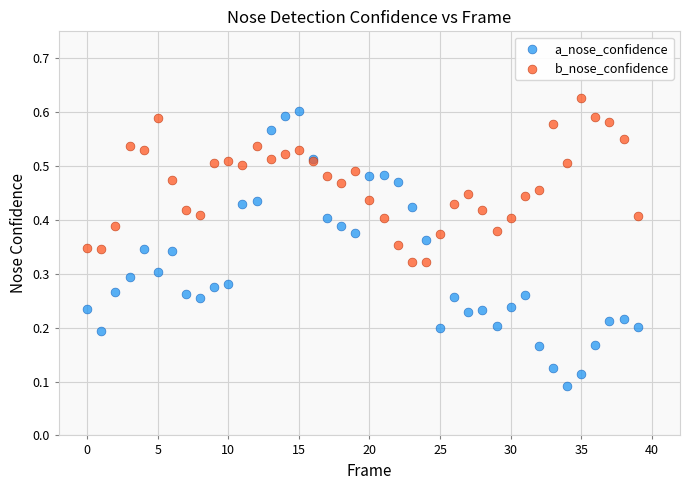

Which series has the widest spread of Y values?

a_nose_confidence